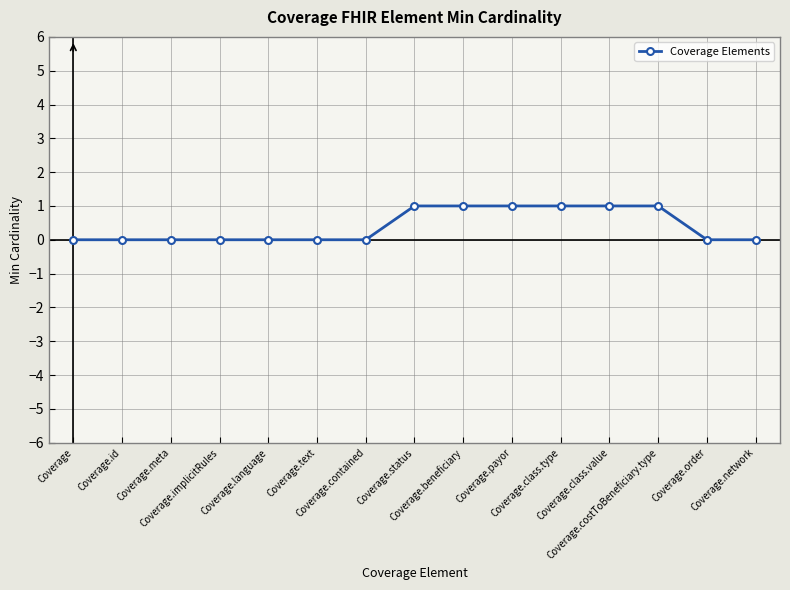

What is the label of the 4th point from the left?

Coverage.implicitRules